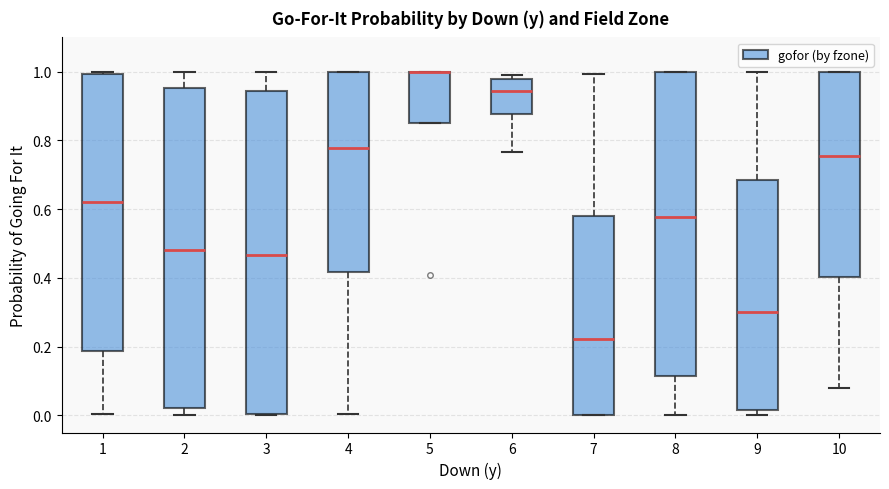

Reading left to right, transcribe this box plot: for each box, give where its median line is, the range the box spans, and where its two whiskers end, as read against the y-axis. The values are not printed on the chart, so give them approximately, as read against the axis.

1: median 0.62, box 0.18 to 1.00, whiskers 0.00 to 1.00 (just above the box's upper edge)
2: median 0.48, box 0.02 to 0.96, whiskers 0.00 to 1.00
3: median 0.46, box 0.00 to 0.94, whiskers 0.00 to 1.00
4: median 0.78, box 0.42 to 1.00, whiskers 0.00 to 1.00
5: median 1.00 (drawn on the box's upper edge), box 0.86 to 1.00, whiskers 0.86 to 1.00
6: median 0.94, box 0.88 to 0.98, whiskers 0.76 to 1.00
7: median 0.22, box 0.00 to 0.58, whiskers 0.00 to 1.00
8: median 0.58, box 0.12 to 1.00, whiskers 0.00 to 1.00
9: median 0.30, box 0.02 to 0.68, whiskers 0.00 to 1.00
10: median 0.76, box 0.40 to 1.00, whiskers 0.08 to 1.00